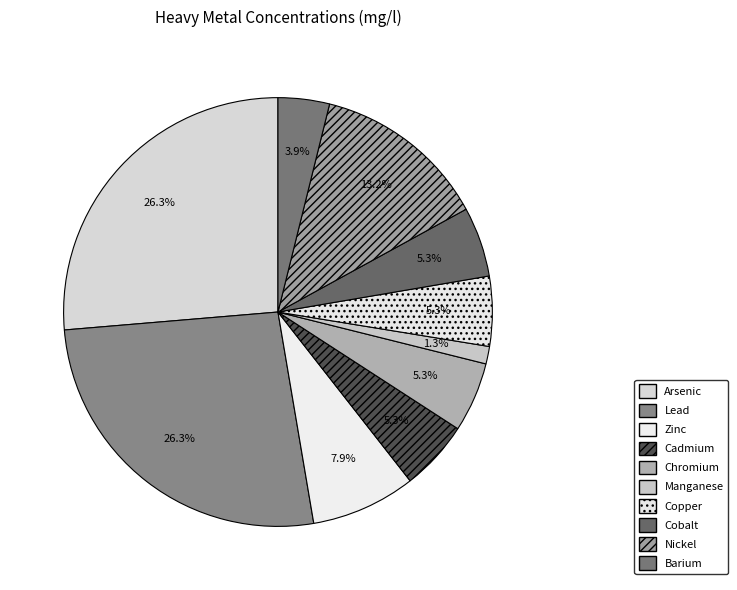

Count the number of slices in the pie.

10